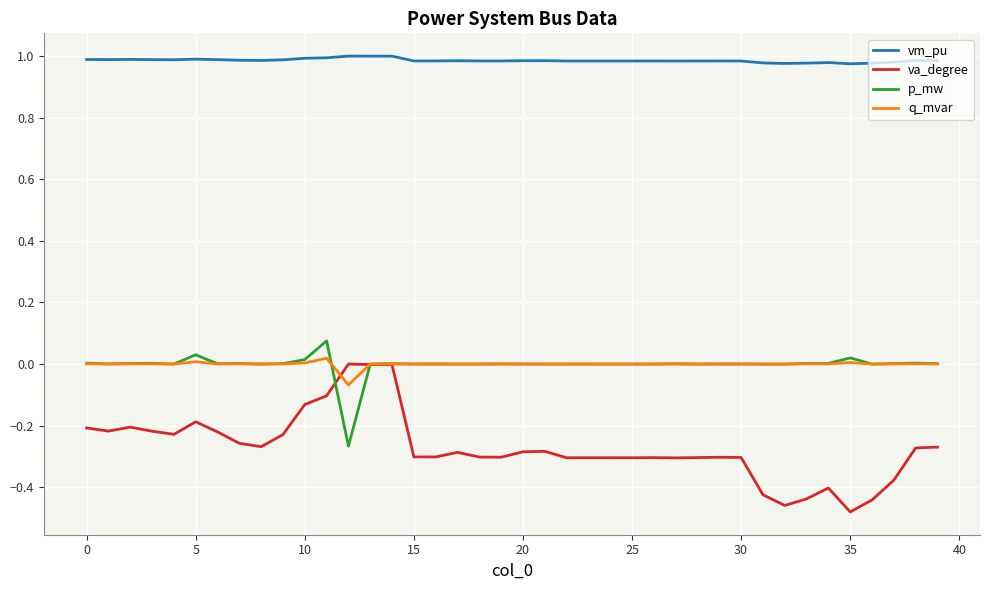

What are all the series names shown in the legend?

vm_pu, va_degree, p_mw, q_mvar